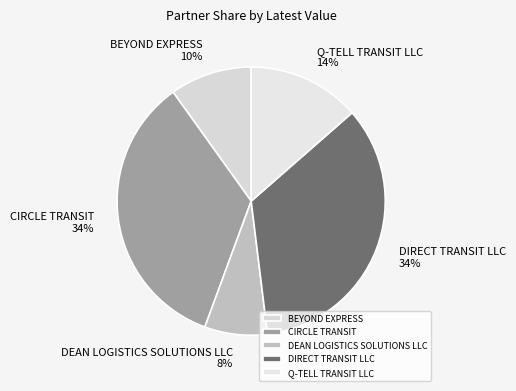

Is the sum of Q-TELL TRANSIT LLC and DIRECT TRANSIT LLC greater than half?

No